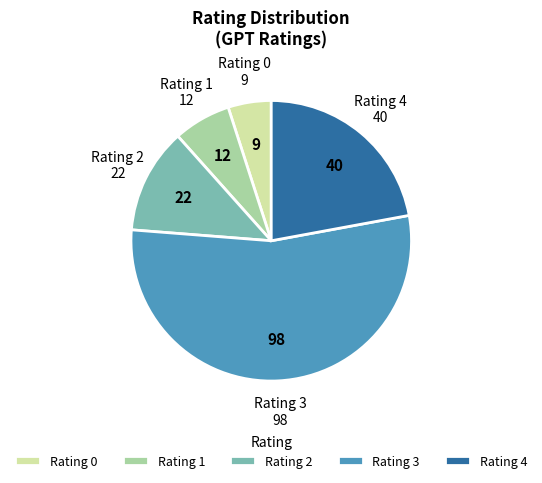

Is the sum of Rating 1 and Rating 0 greater than half?

No